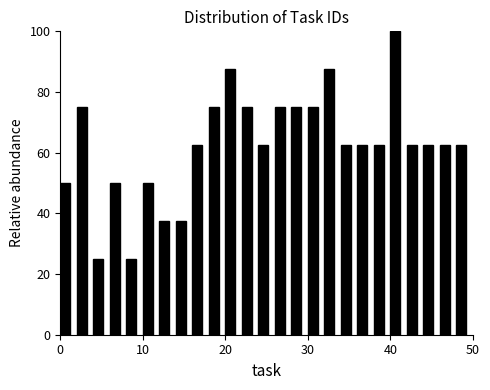

Read against the x-axis, roughly where is the centre of the tallest bar?

41